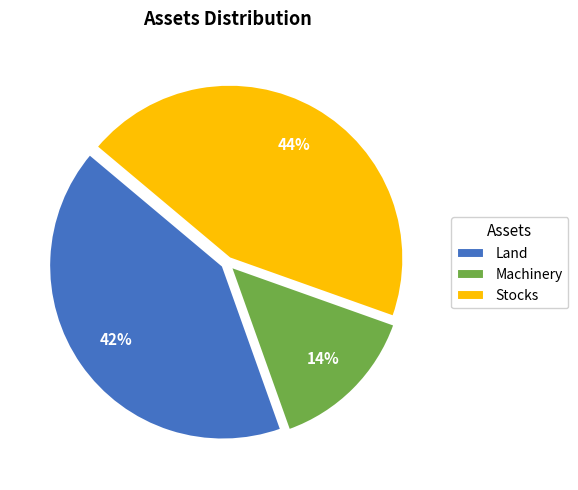

Does Machinery account for over 50% of the chart?

No